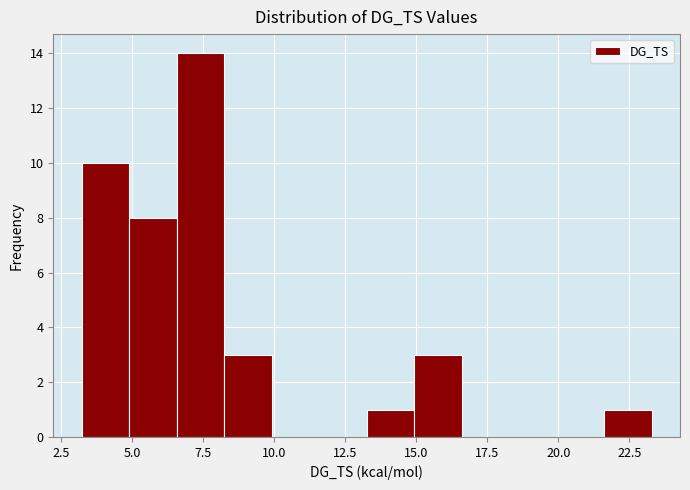

Around what value on the x-axis is the tallest bar? Give the approximate position of its centre, as read against the axis.

7.5